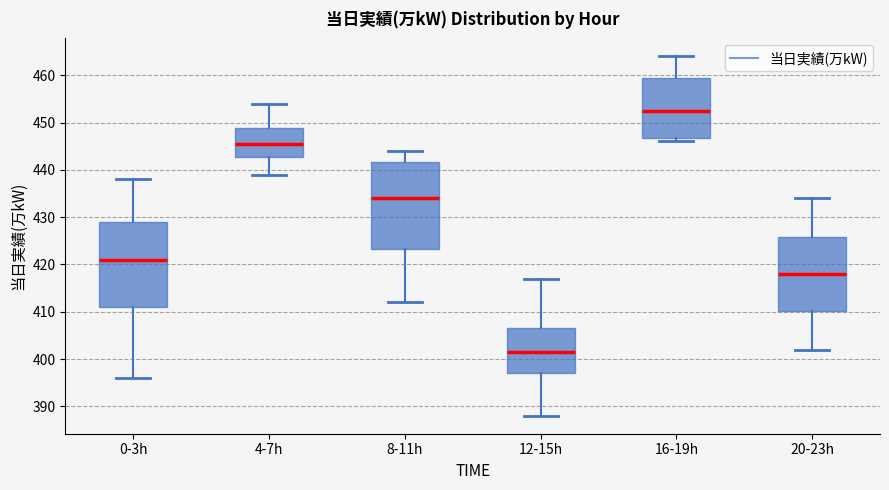

Reading left to right, transcribe this box plot: for each box, give where its median line is, the range the box spans, and where its two whiskers end, as read against the y-axis. The values are not printed on the chart, so give them approximately, as read against the axis.

0-3h: median 421, box 411 to 429, whiskers 396 to 438
4-7h: median 446, box 443 to 449, whiskers 439 to 454
8-11h: median 434, box 423 to 442, whiskers 412 to 444
12-15h: median 402, box 397 to 407, whiskers 388 to 417
16-19h: median 453, box 447 to 460, whiskers 446 to 464
20-23h: median 418, box 410 to 426, whiskers 402 to 434